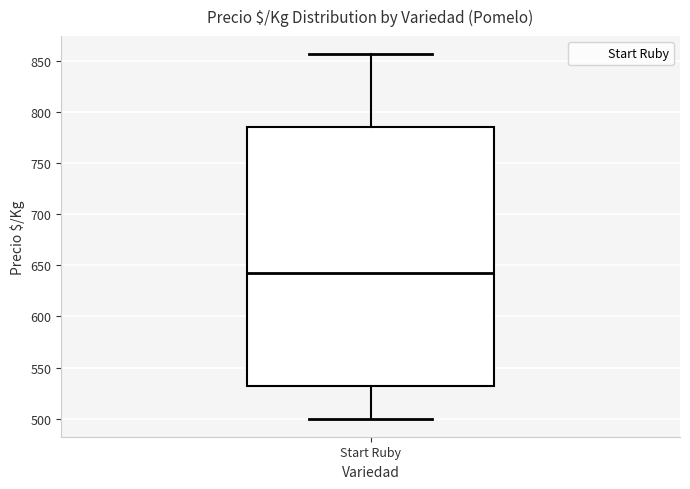

Transcribe this box plot: give where the median line is, the range the box spans, and where the two whiskers end, as read against the y-axis. The values are not printed on the chart, so give them approximately, as read against the axis.

median 645, box 530 to 785, whiskers 500 to 855